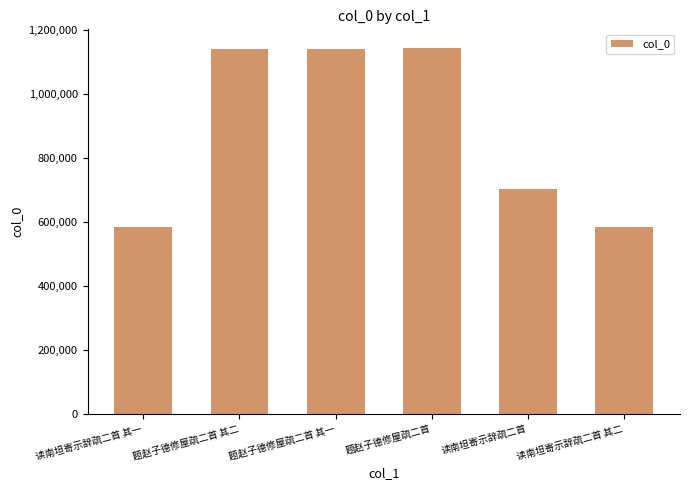

What is the average value?

881970